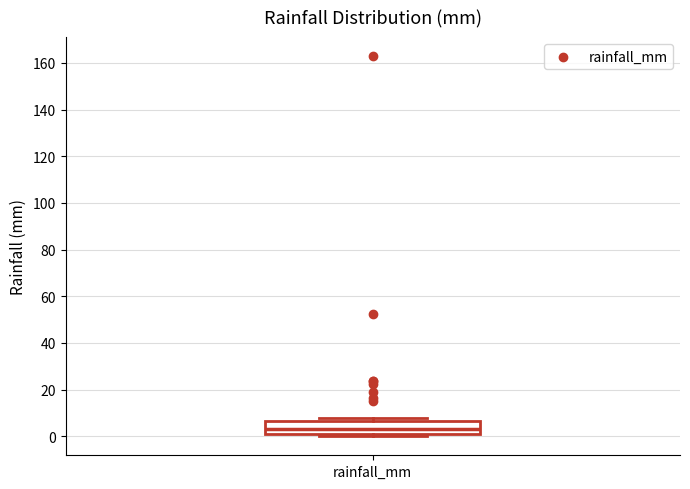

Where is the upper edge of the box for rainfall_mm on the y-axis? The values are not printed on the chart, so give them approximately, as read against the axis.

6